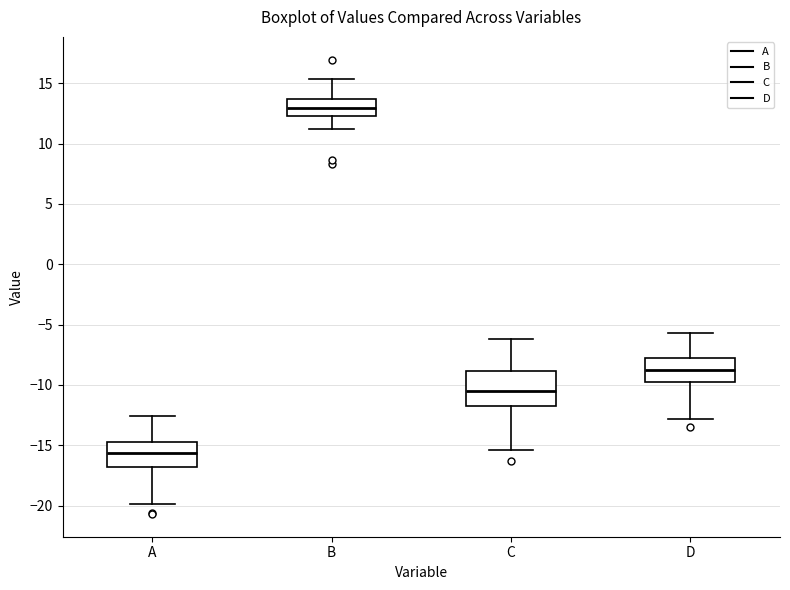

Reading left to right, read every box against the y-axis: the position of its median line, the range the box covers, and the ends of its whiskers. The values are not printed on the chart, so give them approximately, as read against the axis.

A: median -15.5, box -17.0 to -14.5, whiskers -20.0 to -12.5
B: median 13.0, box 12.5 to 13.5, whiskers 11.0 to 15.5
C: median -10.5, box -12.0 to -9.0, whiskers -15.5 to -6.0
D: median -8.5, box -10.0 to -7.5, whiskers -13.0 to -5.5